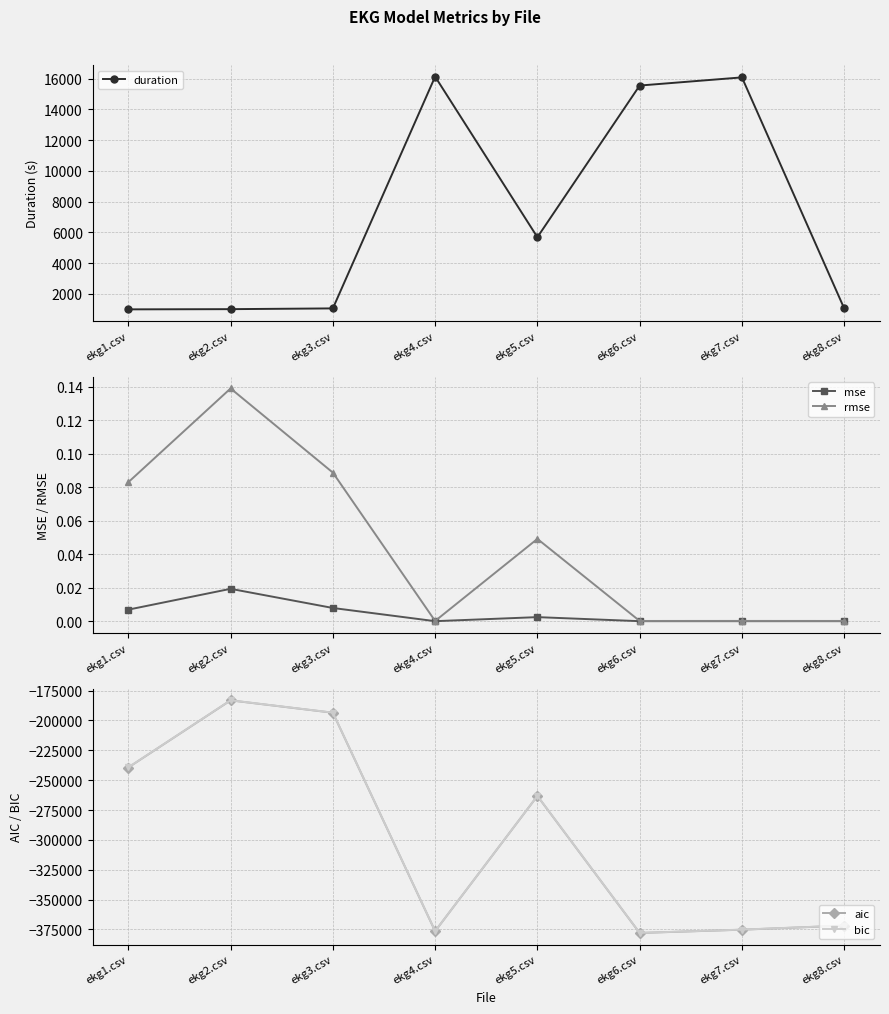

What is the difference between the highest and lowest values at ekg1.csv?

240372.8